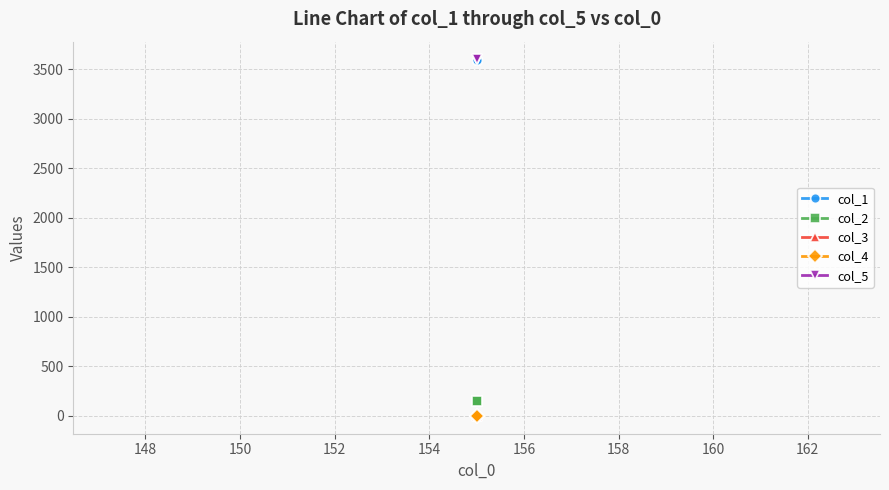

Rank the series by their maximum value, from lowest to highest.

col_3, col_4, col_2, col_1, col_5